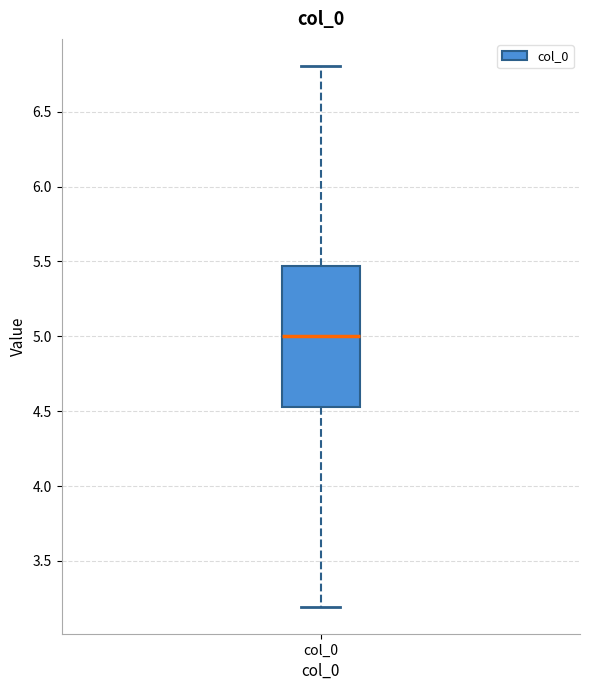

Read this box plot against the y-axis: the position of the median line, the range covered by the box, and the ends of both whiskers. The values are not printed on the chart, so give them approximately, as read against the axis.

median 5.00, box 4.55 to 5.45, whiskers 3.20 to 6.80